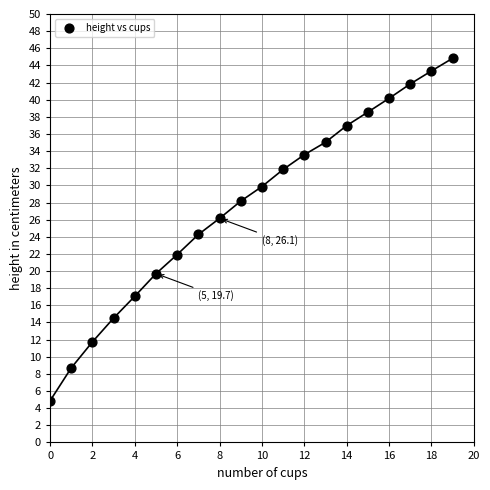

What is the range of Y values (max minus min)?

40.0